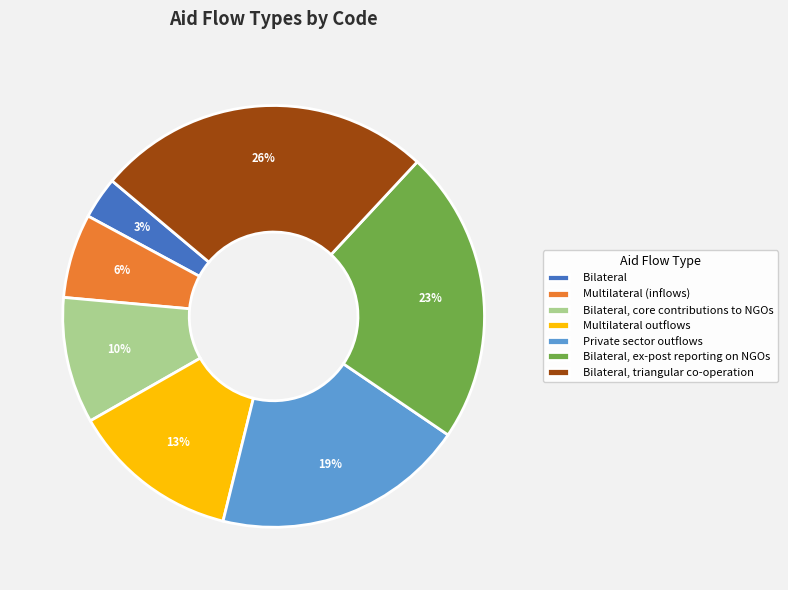

Is Bilateral the majority of the pie?

No